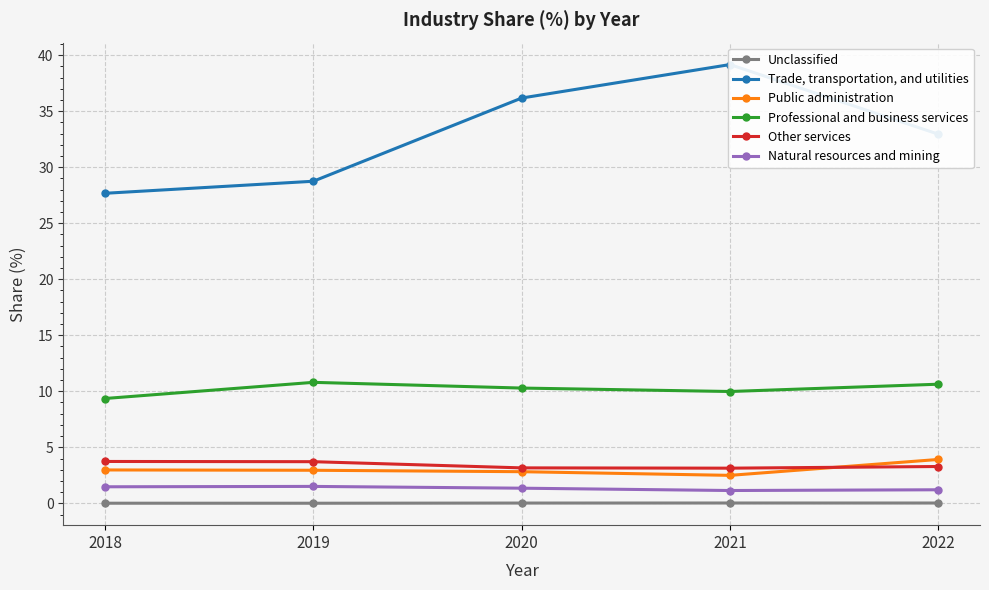

Where is Other services nearest to the value 3?

2021